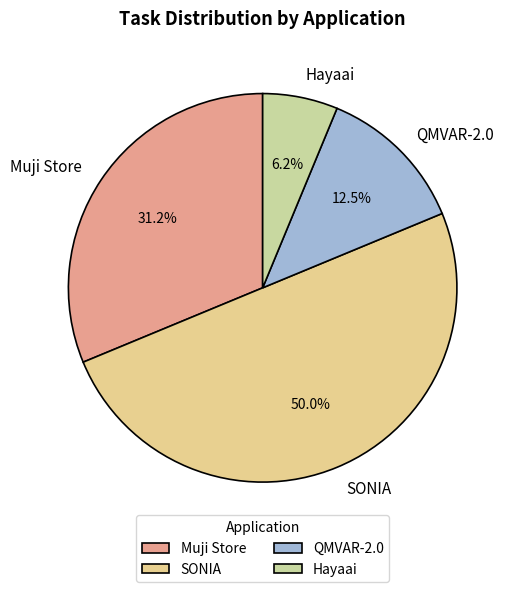

Which slice is the largest?

SONIA